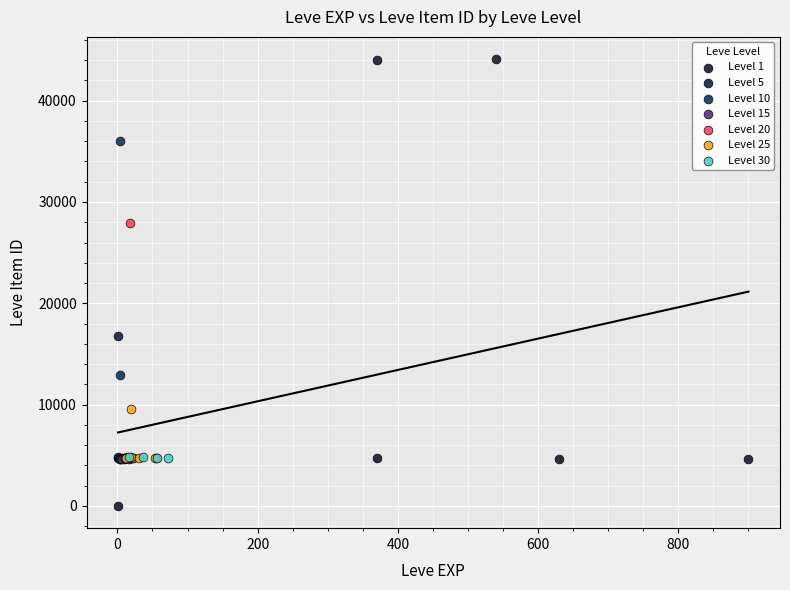

Which series reaches the maximum Y coordinate?

Level 1